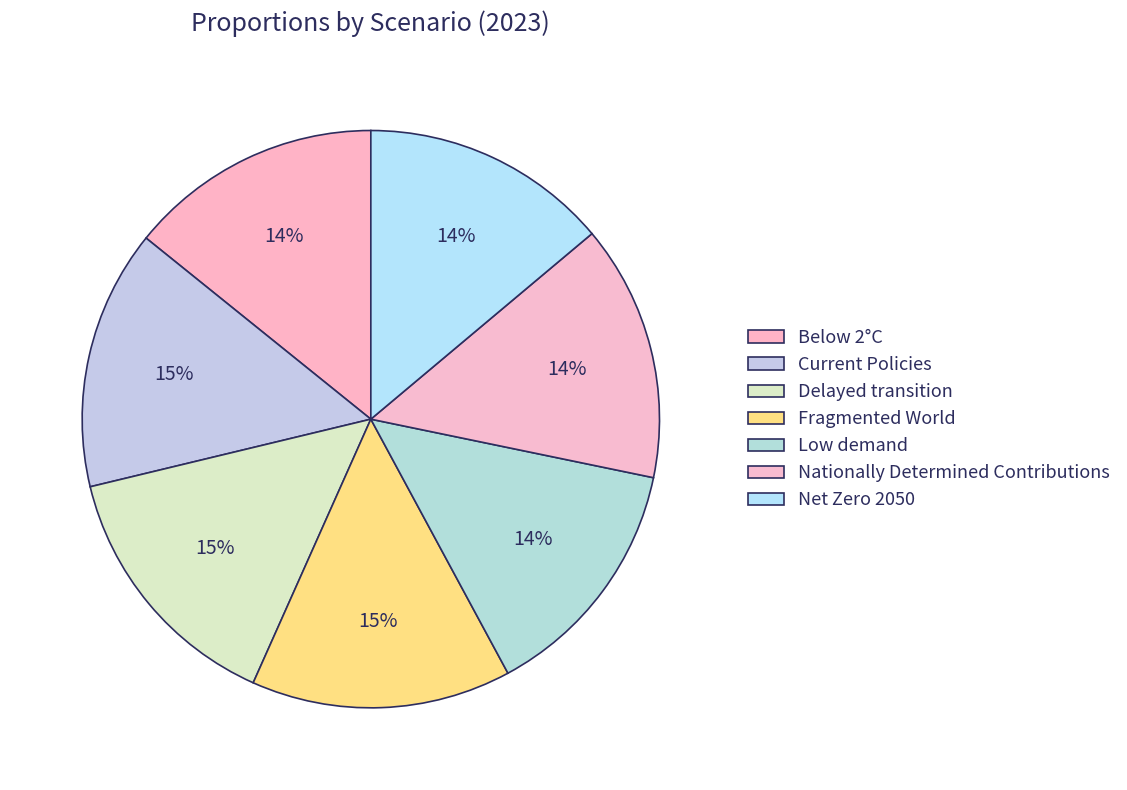

Combined, do Net Zero 2050 and Nationally Determined Contributions account for over 50%?

No